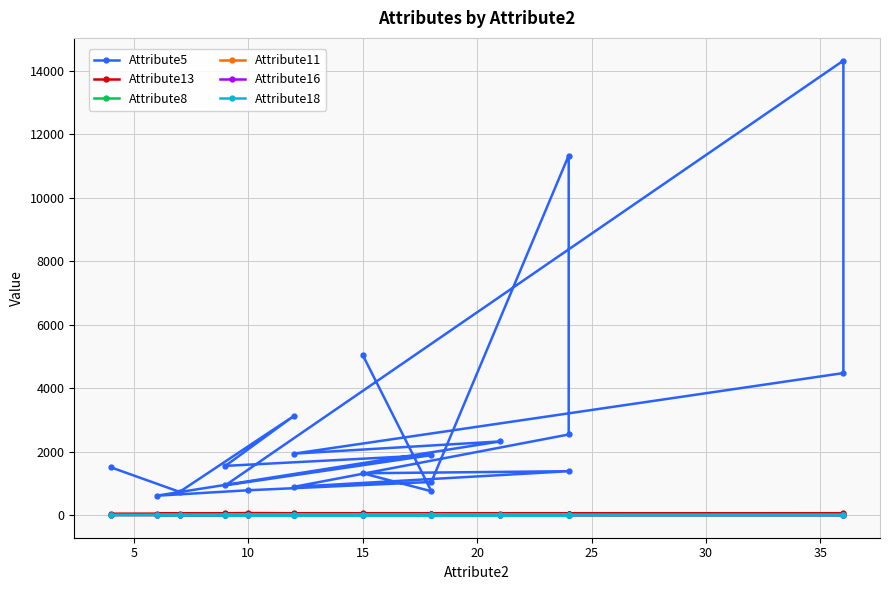

How many interior local valleys does the Attribute11 series have?

4